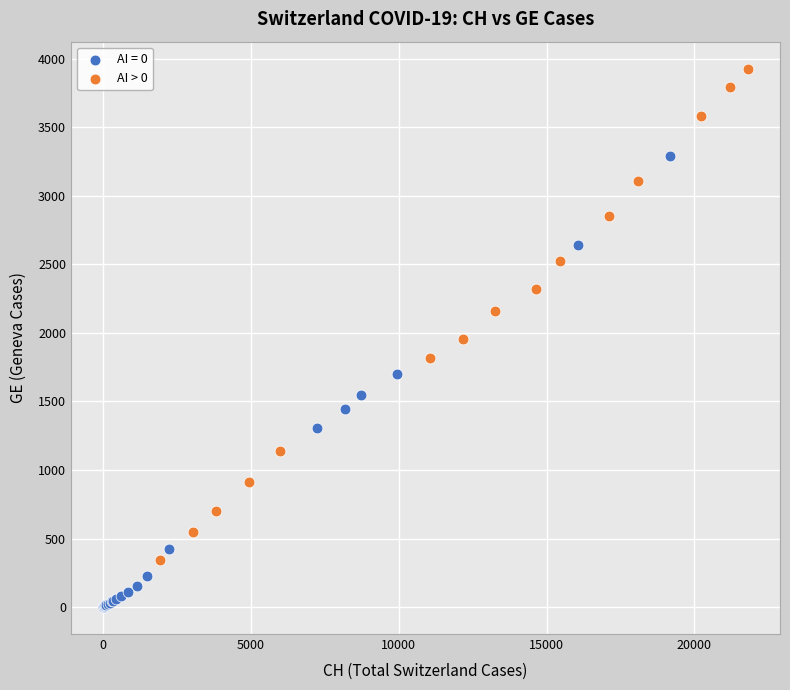

Which series reaches the maximum Y coordinate?

AI > 0